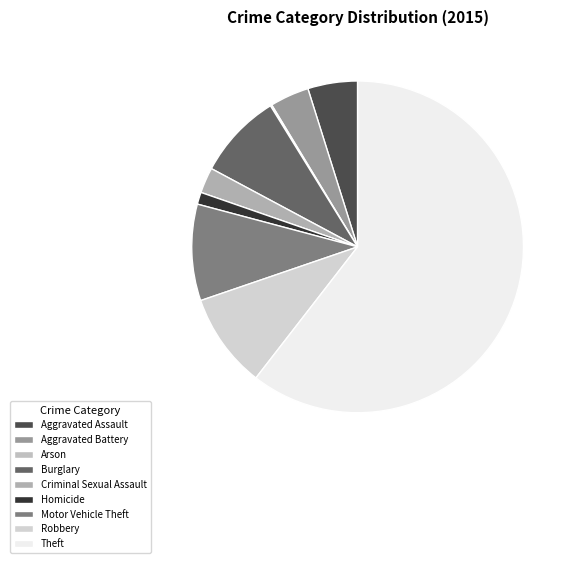

Rank the categories by value from lowest to highest.

Arson, Homicide, Criminal Sexual Assault, Aggravated Battery, Aggravated Assault, Burglary, Robbery, Motor Vehicle Theft, Theft